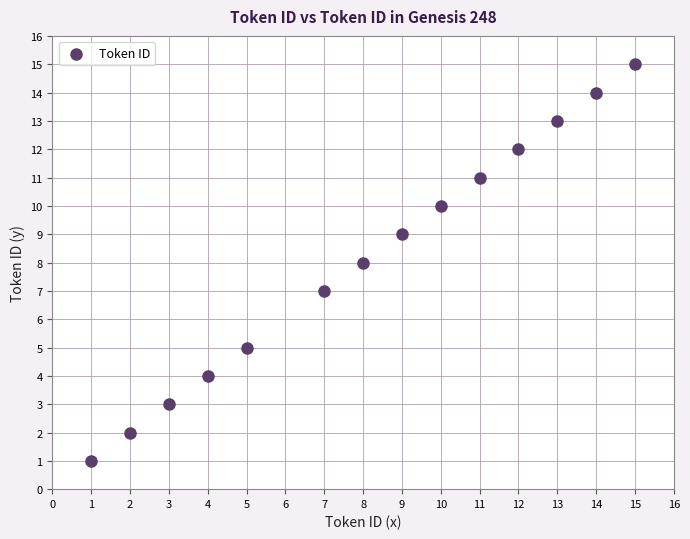

What is the range of Y values (max minus min)?

14